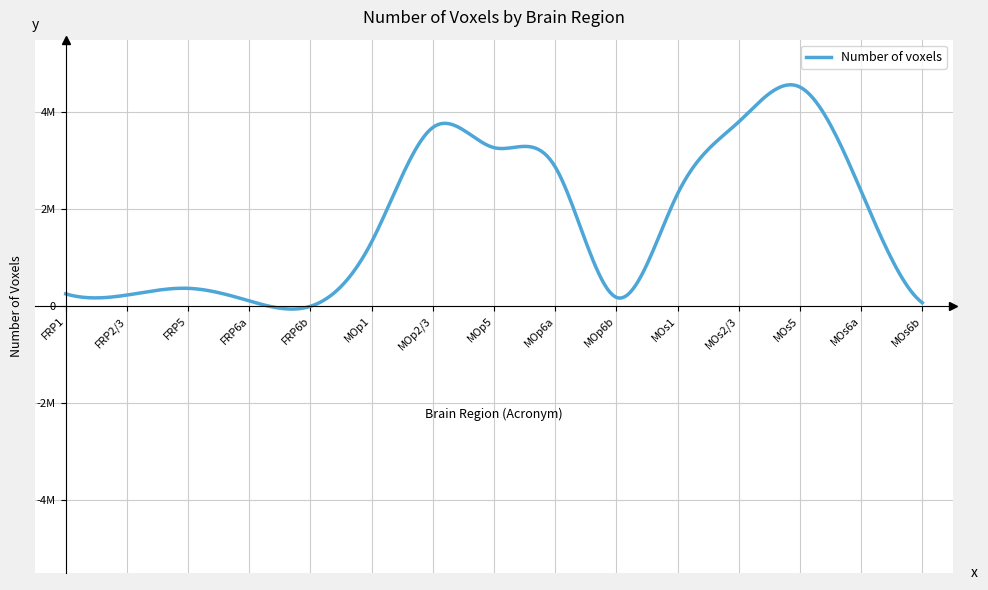

Is this an area chart (filled region under the line)?

No